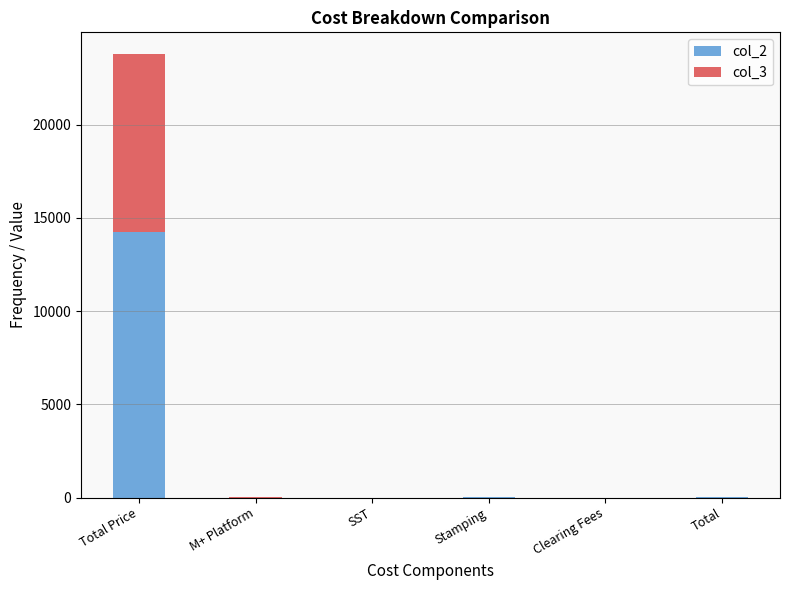

Are the bars grouped side by side (vs. stacked)?

No